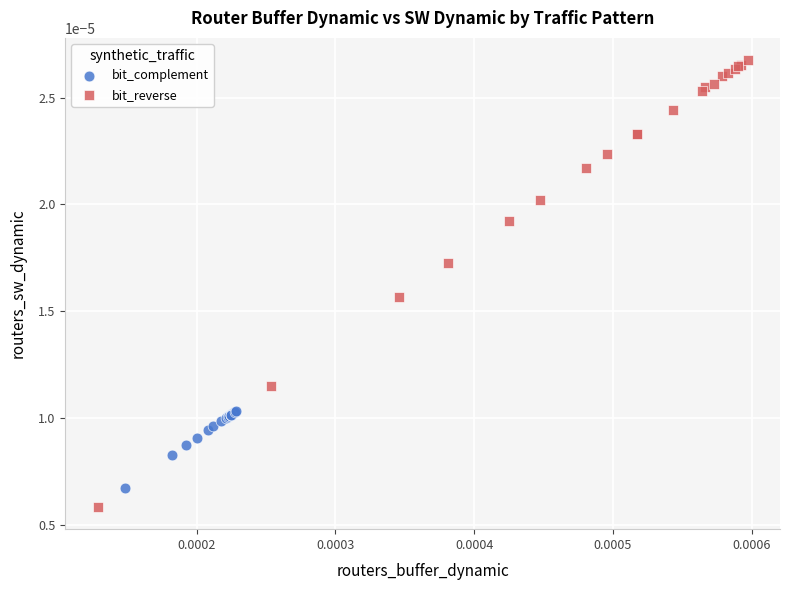

Which series has the widest spread of Y values?

bit_reverse